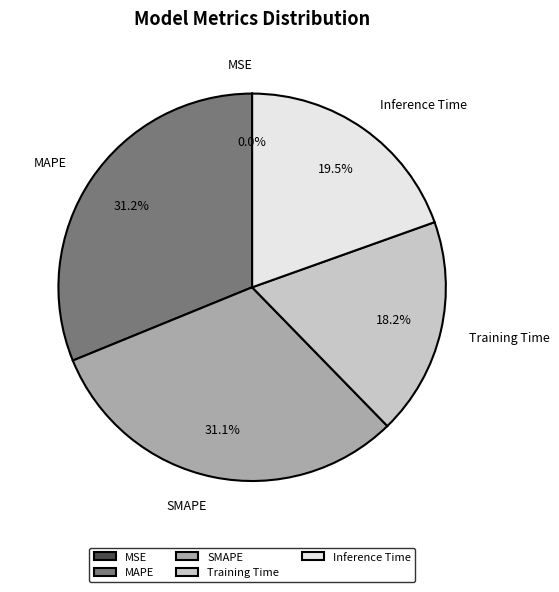

To the nearest percent, what is the difference between the largest and smallest slice percentages?

31%